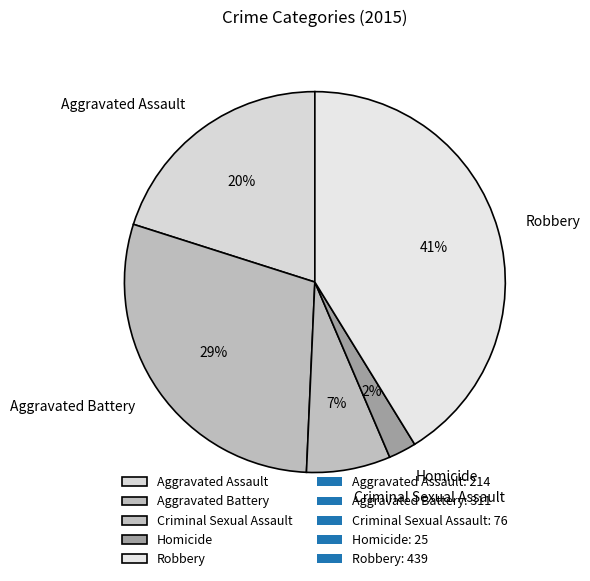

Rank the categories by value from lowest to highest.

Homicide, Criminal Sexual Assault, Aggravated Assault, Aggravated Battery, Robbery